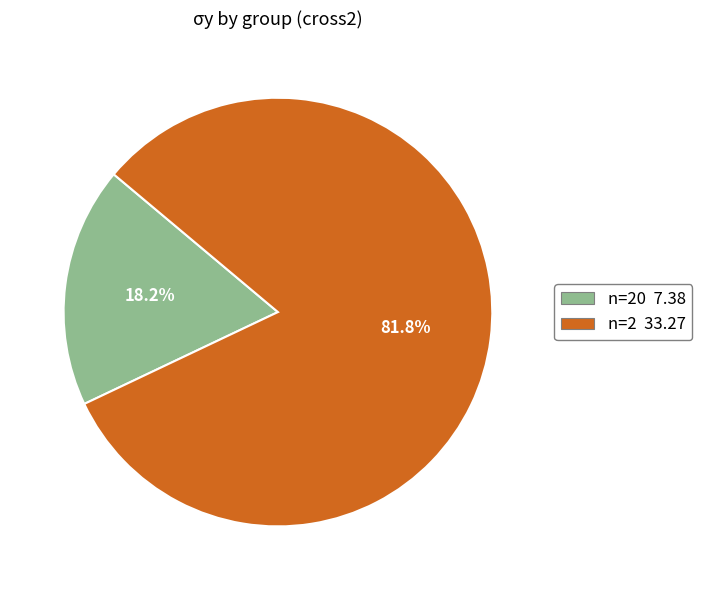

Which category has the biggest portion of the pie?

n=2 33.27